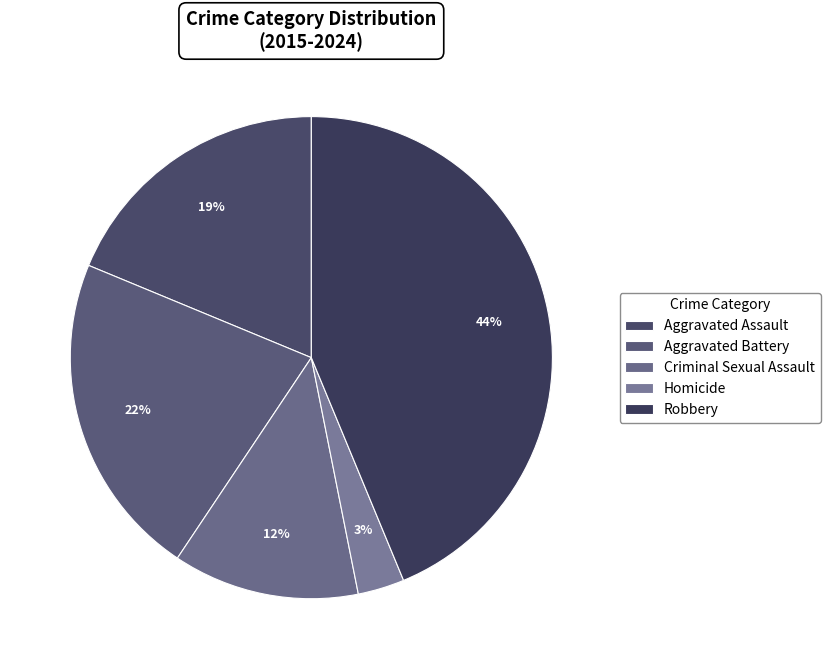

Count the number of slices in the pie.

5